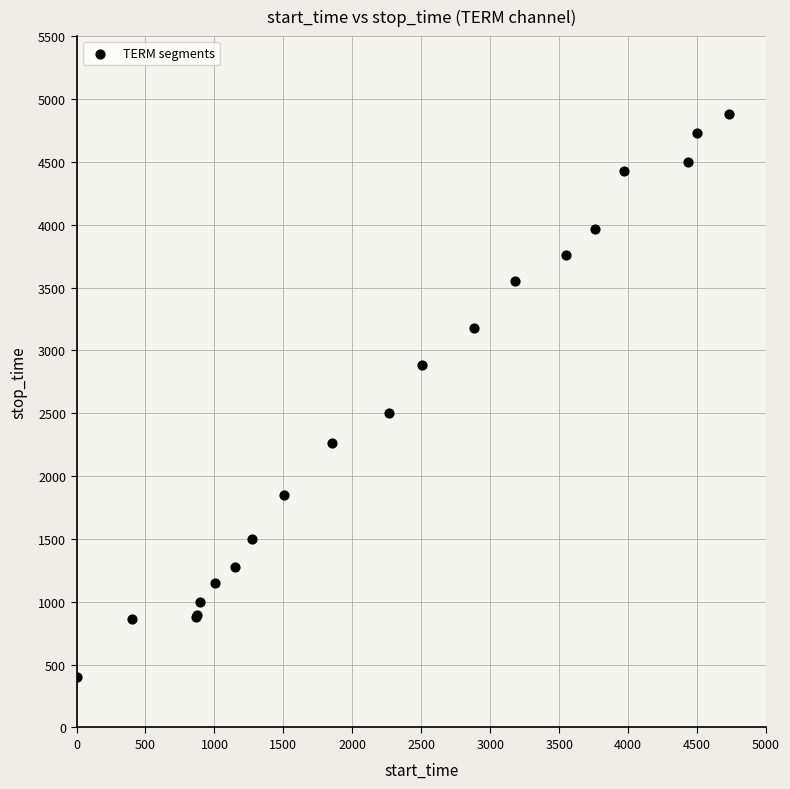

What Y value in the scatter plot is closest to 2639?

2504